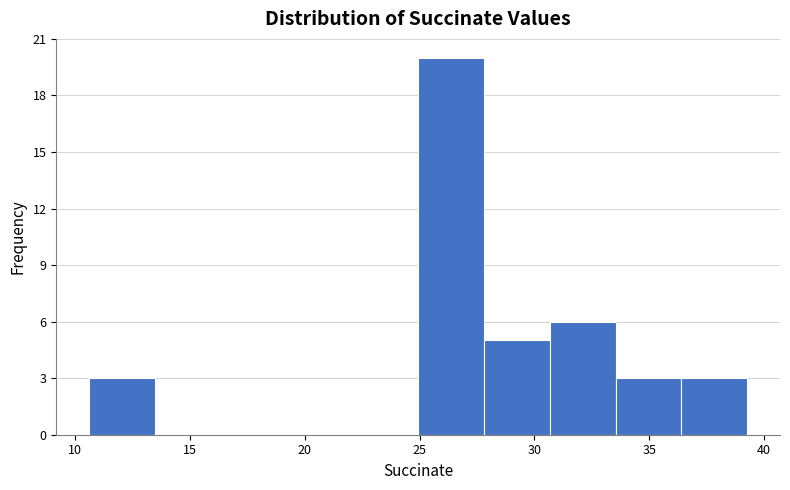

Reading left to right, transcribe this chart: for each bar, give the range it covers on the x-axis and its height. Neither the bar edges nor the heights are printed on the chart, so give them approximately, as read against the axes.

10.5 to 13.5: 3
13.5 to 16.5: 0
16.5 to 19.0: 0
19.0 to 22.0: 0
22.0 to 25.0: 0
25.0 to 28.0: 20
28.0 to 30.5: 5
30.5 to 33.5: 6
33.5 to 36.5: 3
36.5 to 39.5: 3